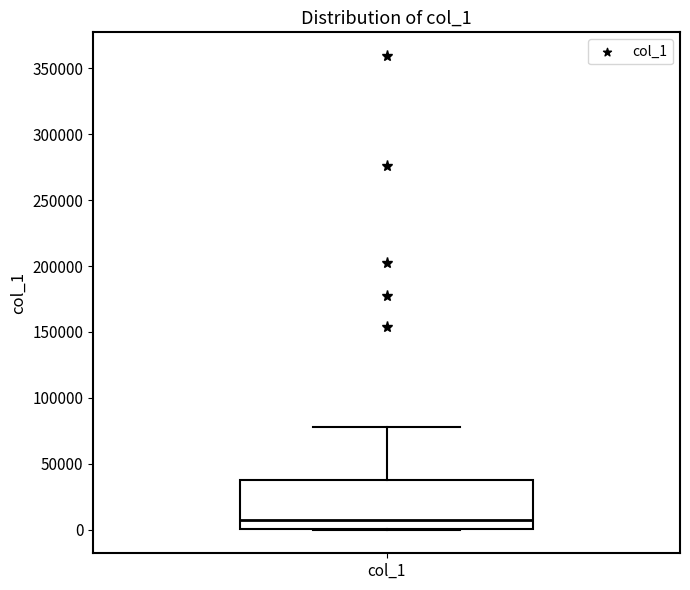

Read this box plot against the y-axis: the position of the median line, the range covered by the box, and the ends of both whiskers. The values are not printed on the chart, so give them approximately, as read against the axis.

median 5000, box 0 to 40000, whiskers 0 to 80000